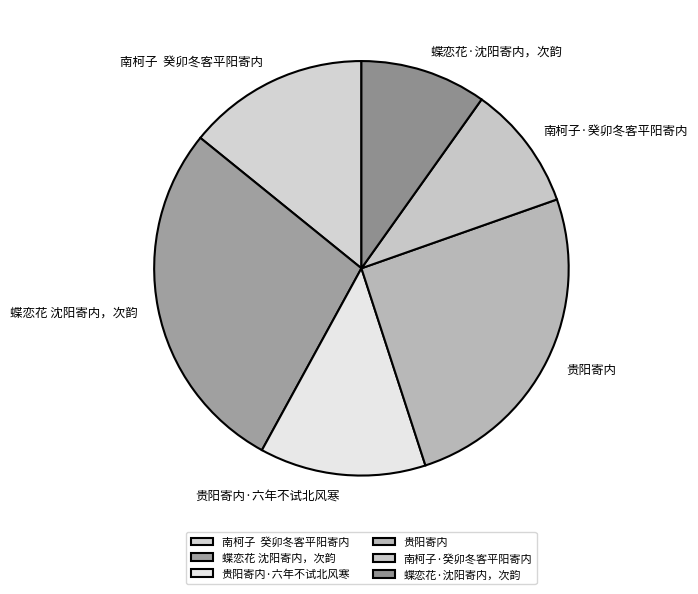

What is the largest slice in the pie chart?

蝶恋花 沈阳寄内，次韵